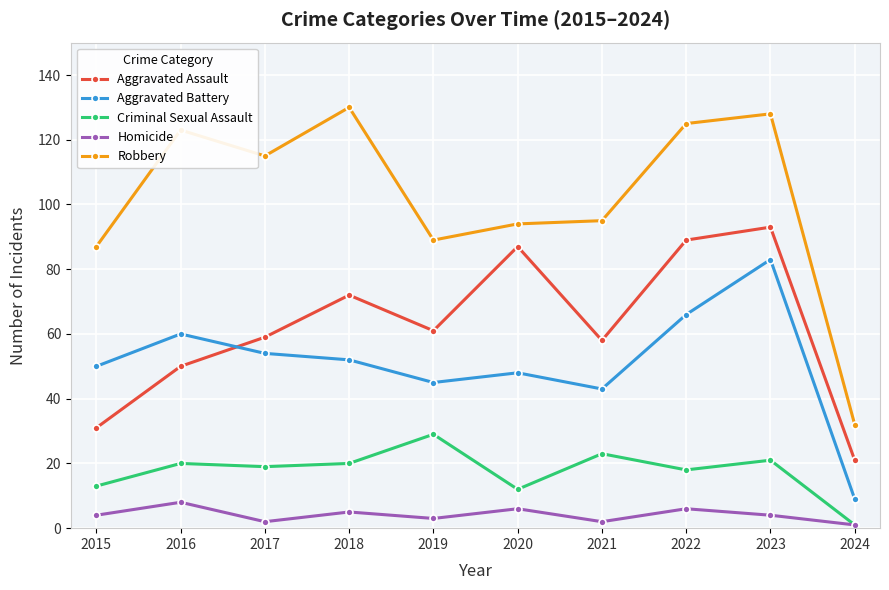

Is the value of Aggravated Battery at 2016 greater than the value of Homicide at 2017?

Yes